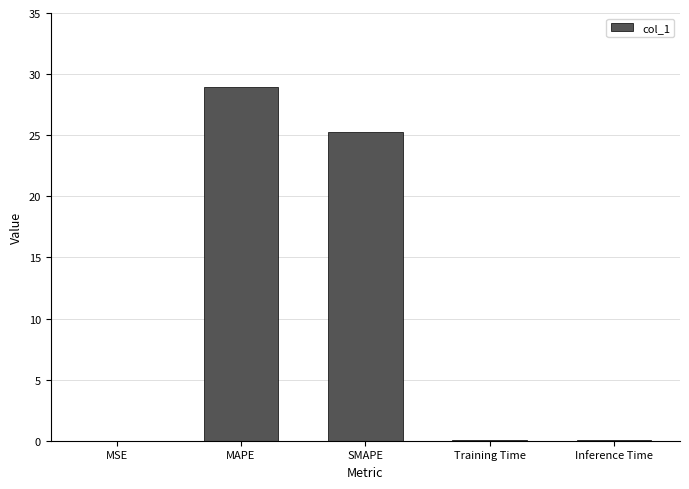

What is the sum of all values?

54.3